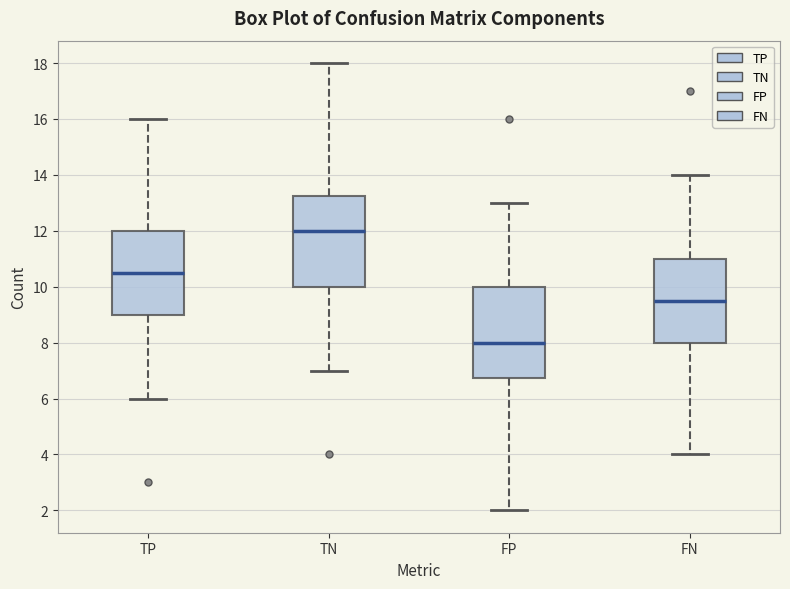

Reading left to right, read every box against the y-axis: the position of its median line, the range the box covers, and the ends of its whiskers. The values are not printed on the chart, so give them approximately, as read against the axis.

TP: median 10.6, box 9.0 to 12.0, whiskers 6.0 to 16.0
TN: median 12.0, box 10.0 to 13.2, whiskers 7.0 to 18.0
FP: median 8.0, box 6.8 to 10.0, whiskers 2.0 to 13.0
FN: median 9.6, box 8.0 to 11.0, whiskers 4.0 to 14.0